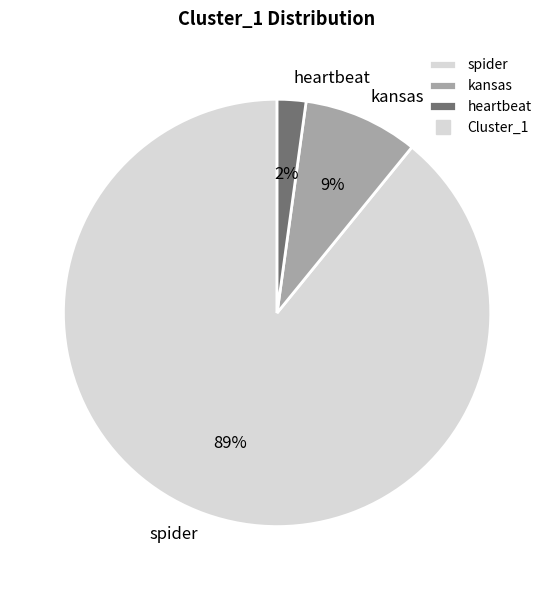

To the nearest percent, what is the combined percentage of spider and heartbeat?

91%